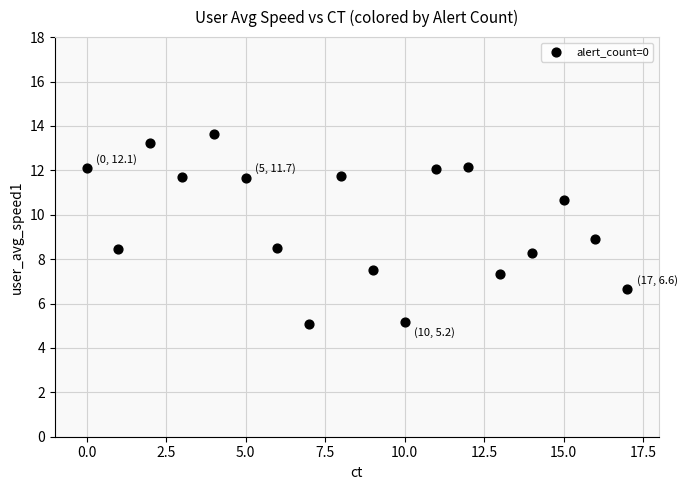

What is the range of Y values (max minus min)?

8.6